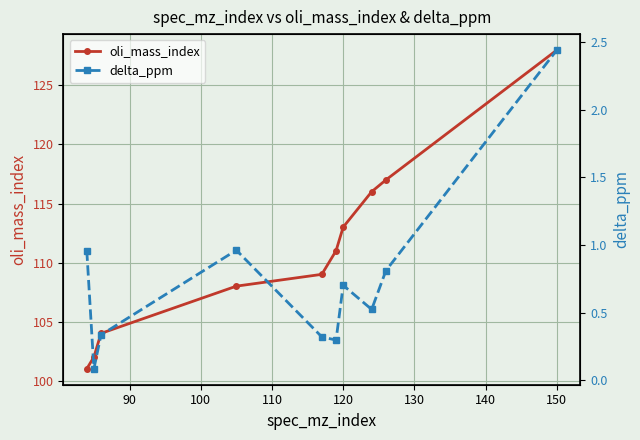

Which series has the largest total across all categories?

oli_mass_index